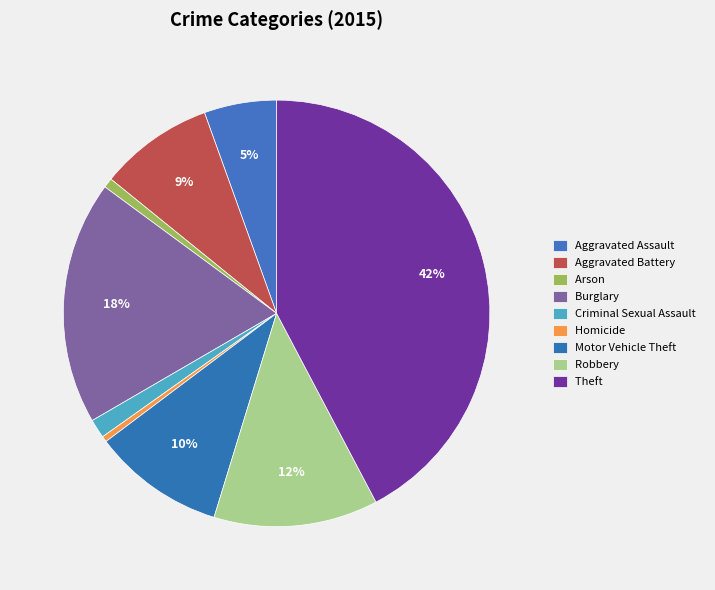

How many segments does this pie chart have?

9